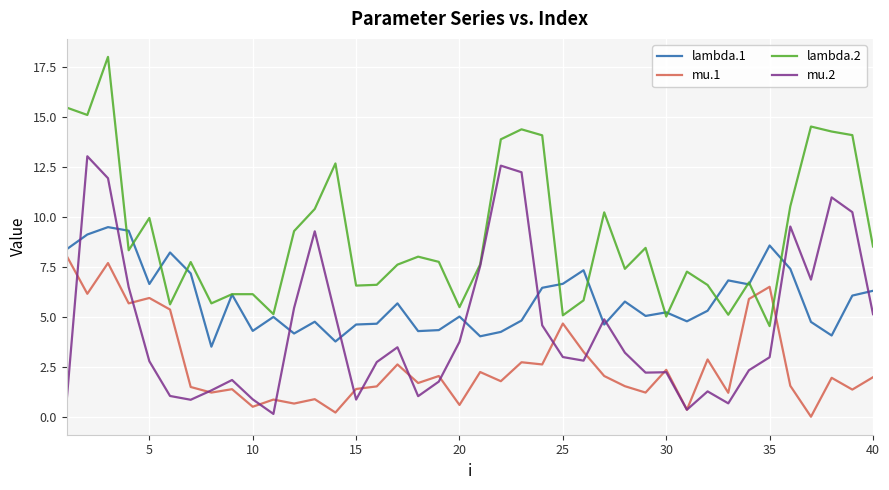

How many positive values does the mu.1 series have?

39